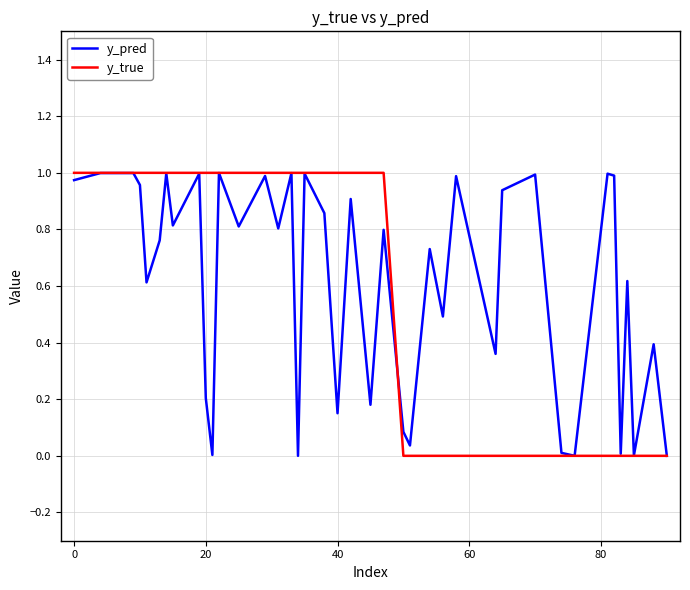

How many lines are shown in the chart?

2